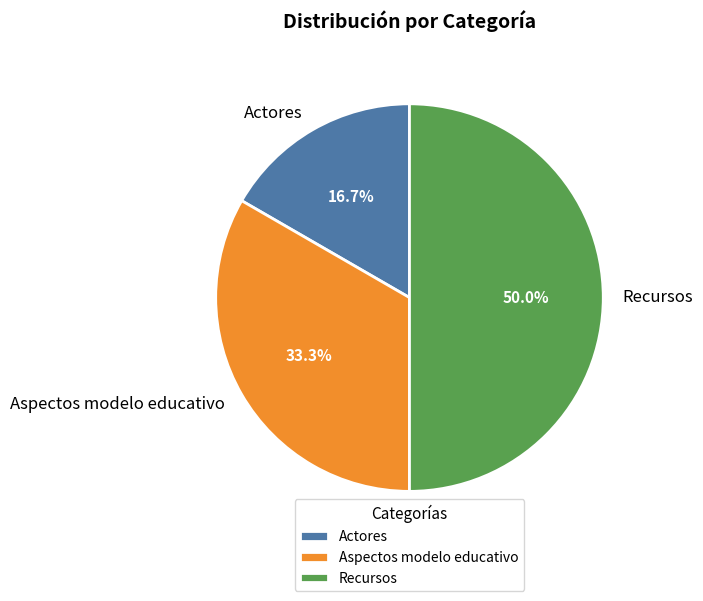

To the nearest percent, what is the difference between the largest and smallest slice percentages?

33%